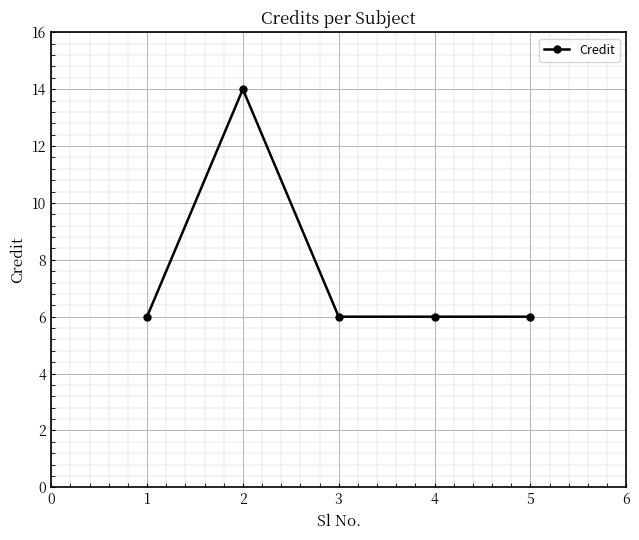

The chart shows a value of 9 at 3. True or false?

False